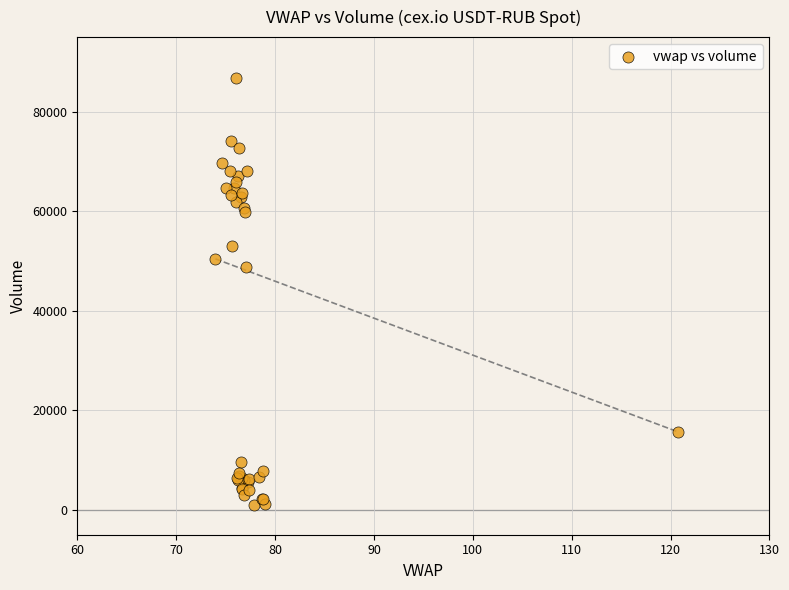

What Y value in the scatter plot is closest to 43874?

48887.1